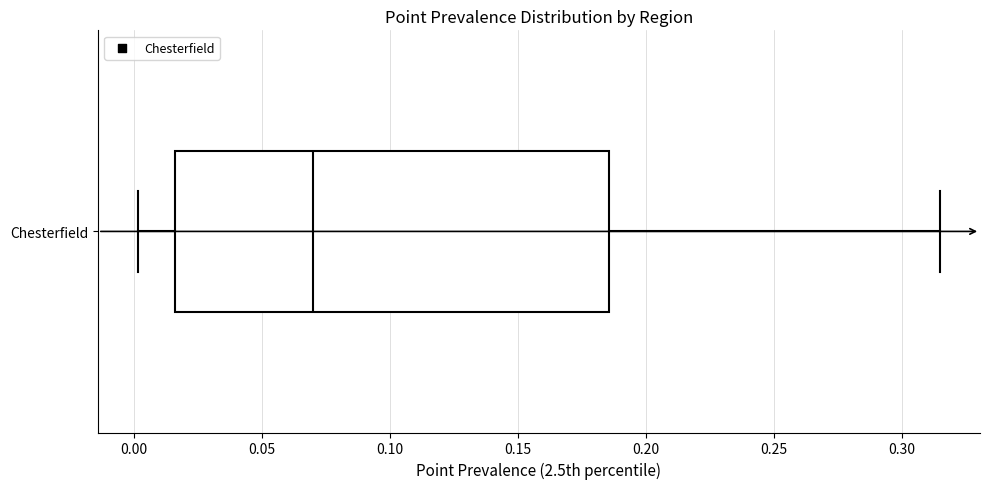

Read this box plot against the x-axis: the position of the median line, the range covered by the box, and the ends of both whiskers. The values are not printed on the chart, so give them approximately, as read against the axis.

median 0.070, box 0.015 to 0.185, whiskers 0.000 to 0.315